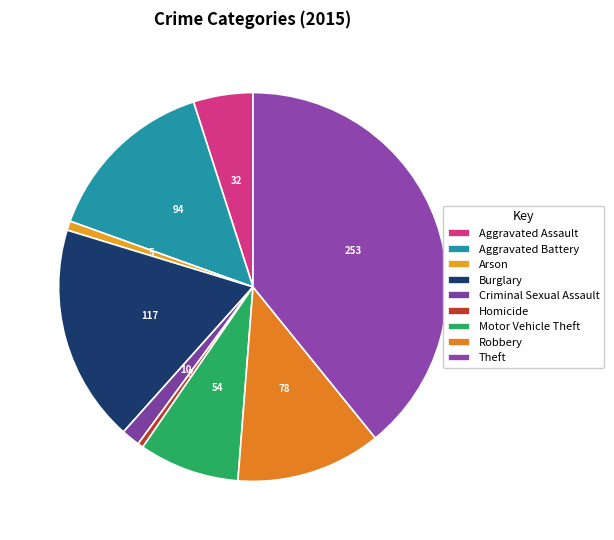

Do Theft and Criminal Sexual Assault together represent more than half of the pie?

No